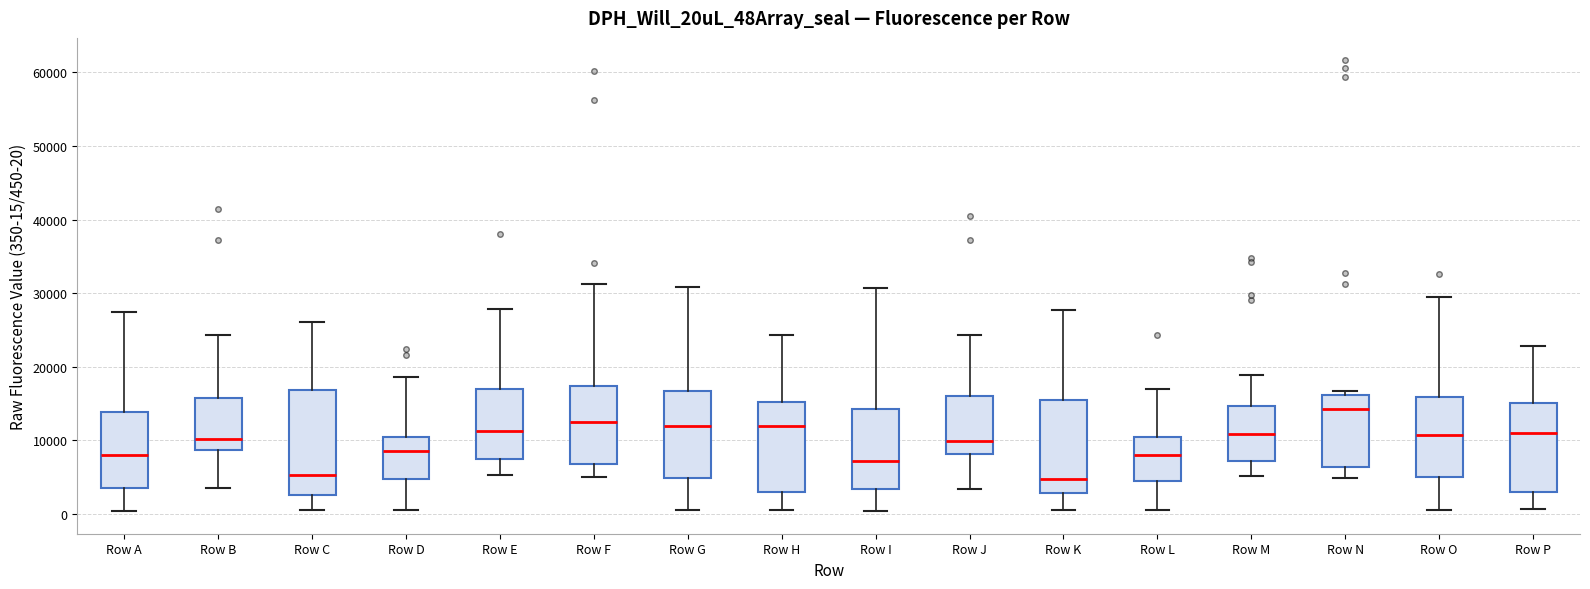

Where does the lower whisker of the box for Row E end on the y-axis? The values are not printed on the chart, so give them approximately, as read against the axis.

5000